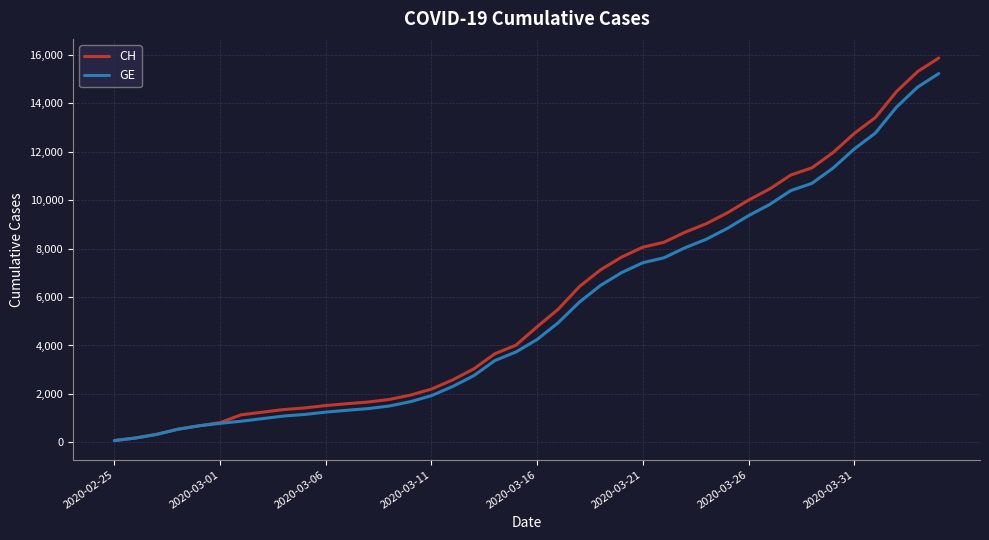

What are all the series names shown in the legend?

CH, GE